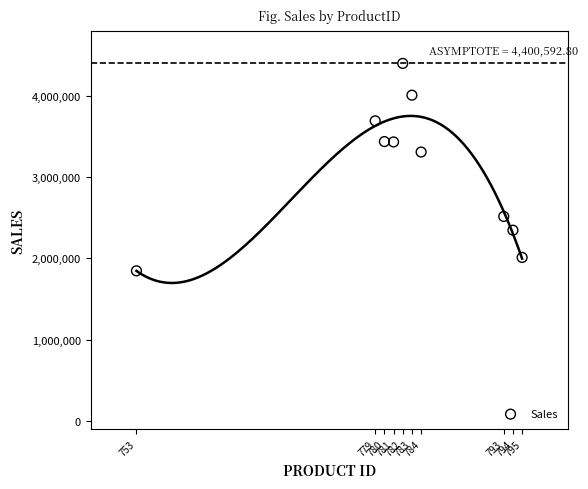

What is the range of X values (max minus min)?

42.0